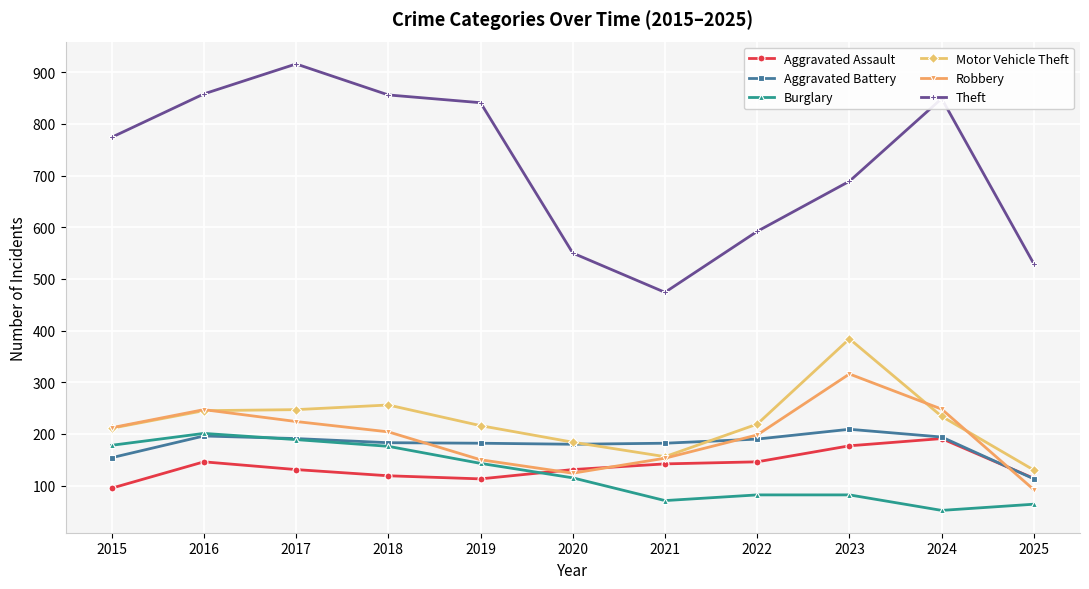

Which series has the largest total across all categories?

Theft